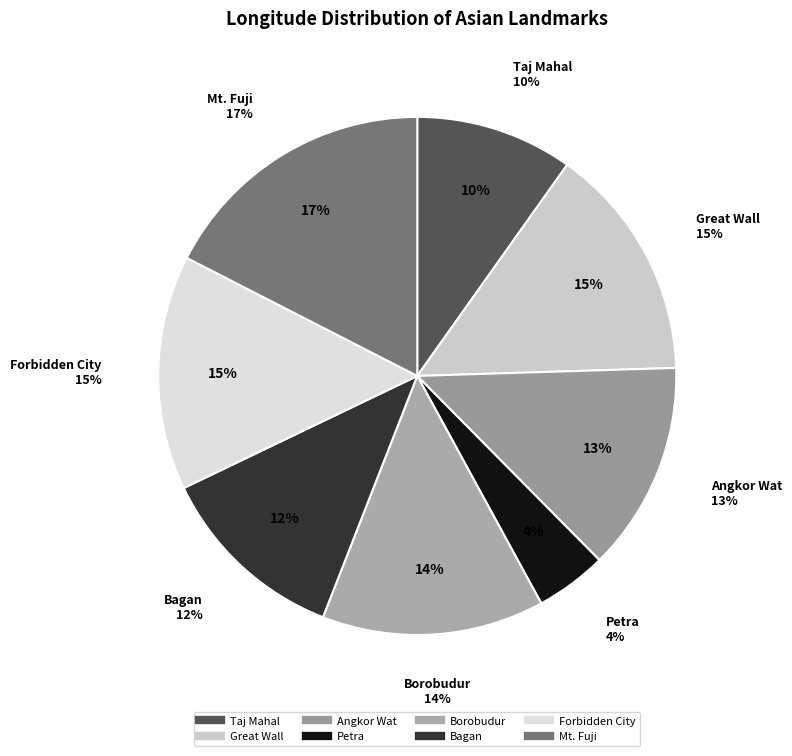

Which category has the biggest portion of the pie?

Mount Fuji